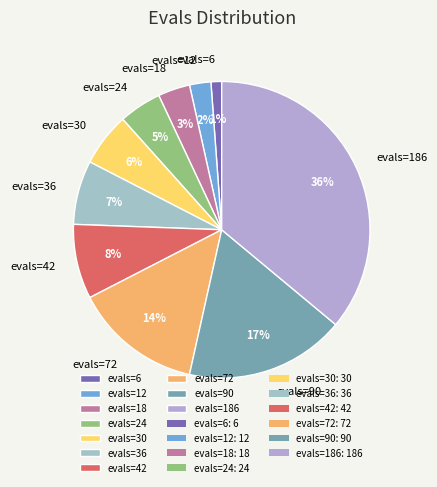

To the nearest percent, what portion does evals=186 represent?

36%